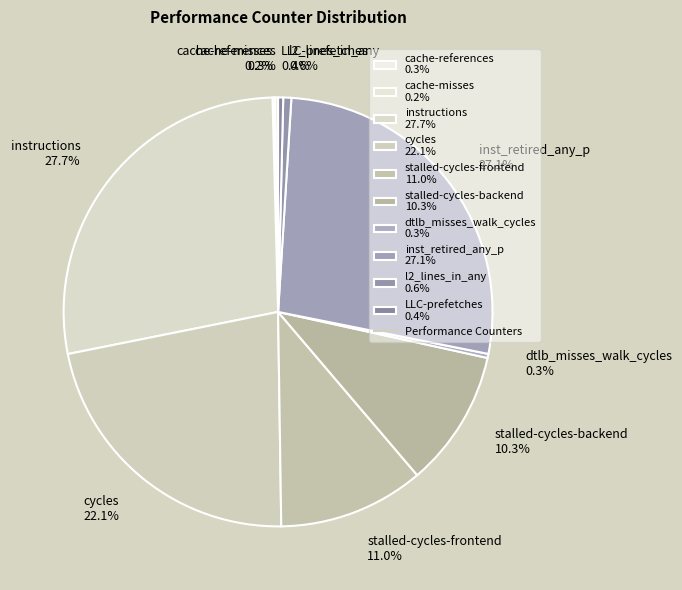

Does cycles account for over 50% of the chart?

No